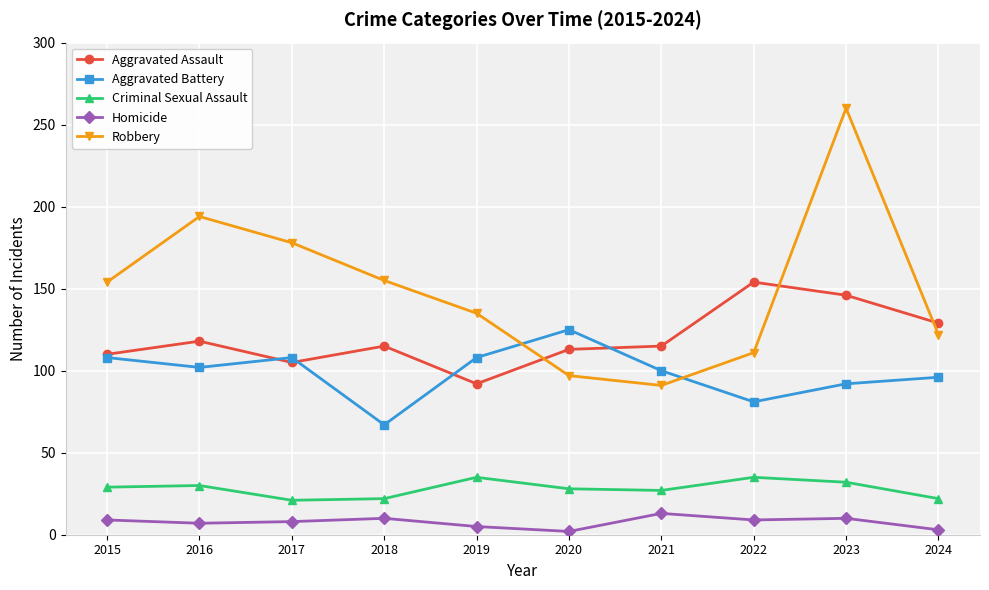

Is this an area chart (filled region under the line)?

No